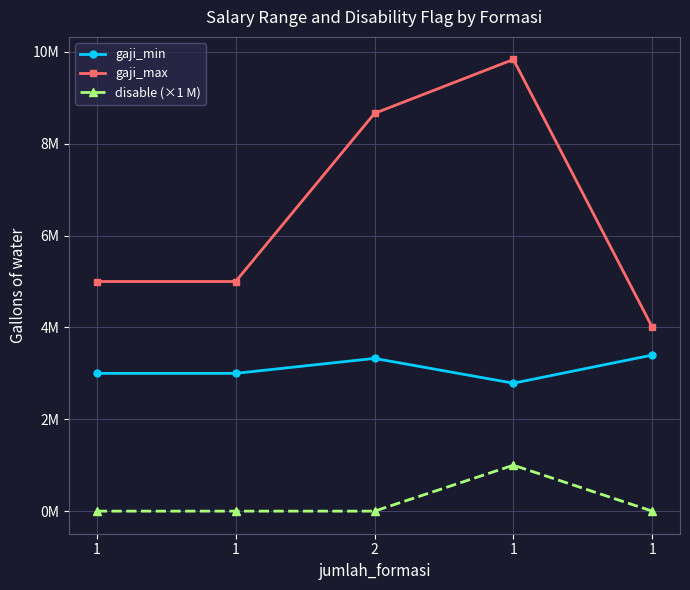

Rank the series at 2 from highest to lowest value.

gaji_max, gaji_min, disable (×1 M)